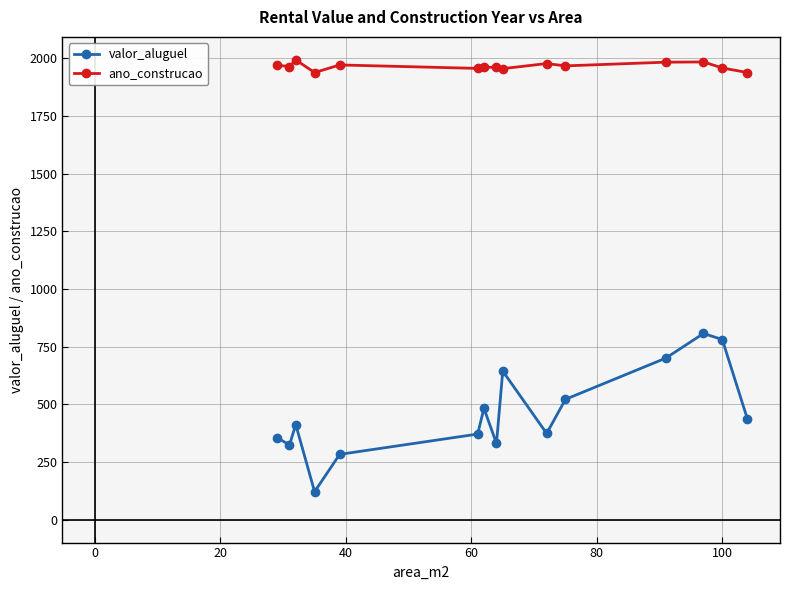

What is the value of the valor_aluguel point at the 8th from the left?

330.3